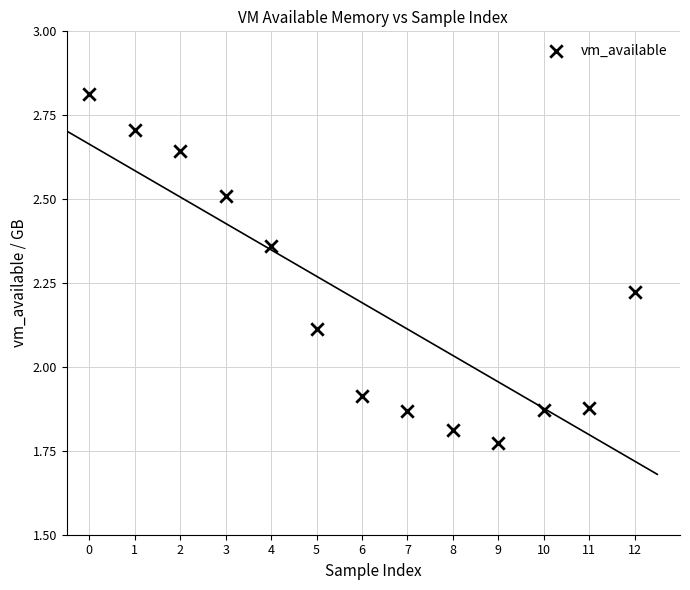

What is the range of Y values (max minus min)?

1.0